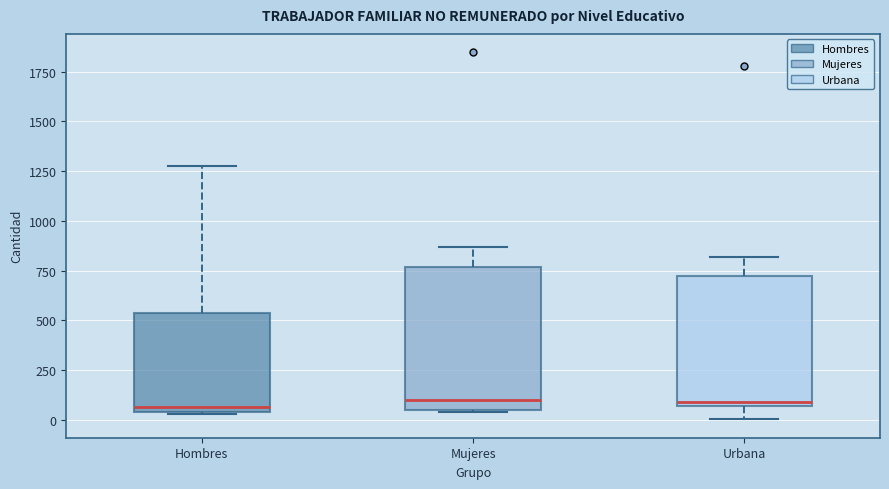

Which box is the tallest, from its lower edge to its upper edge?

Mujeres